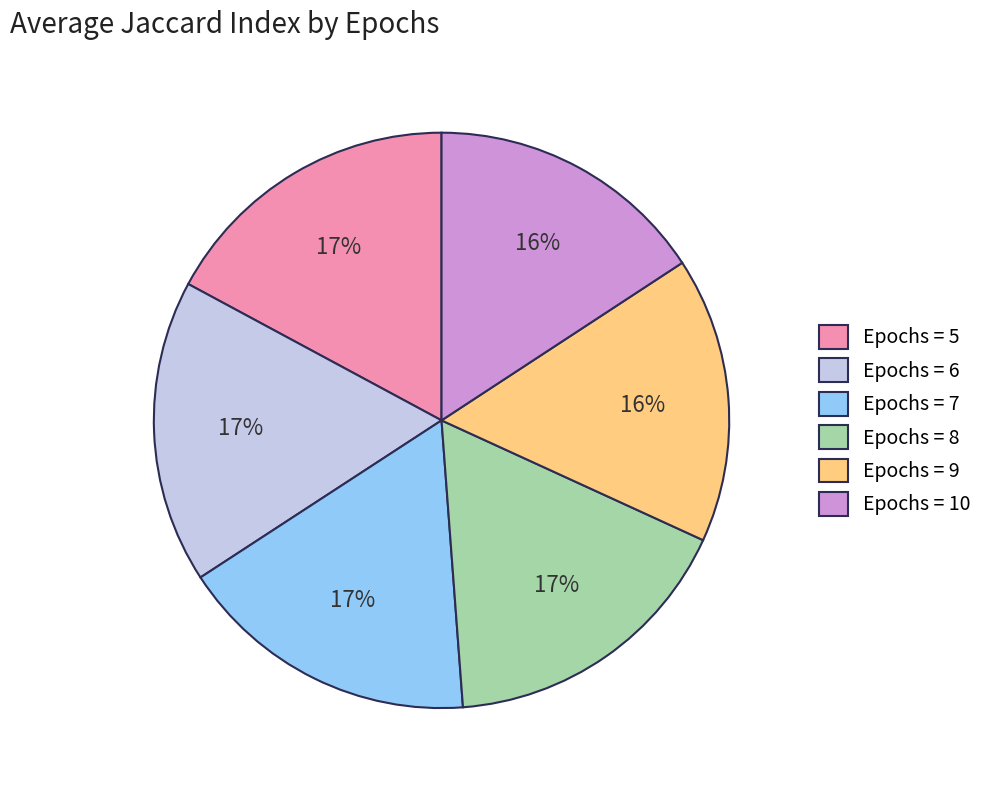

How many segments does this pie chart have?

6